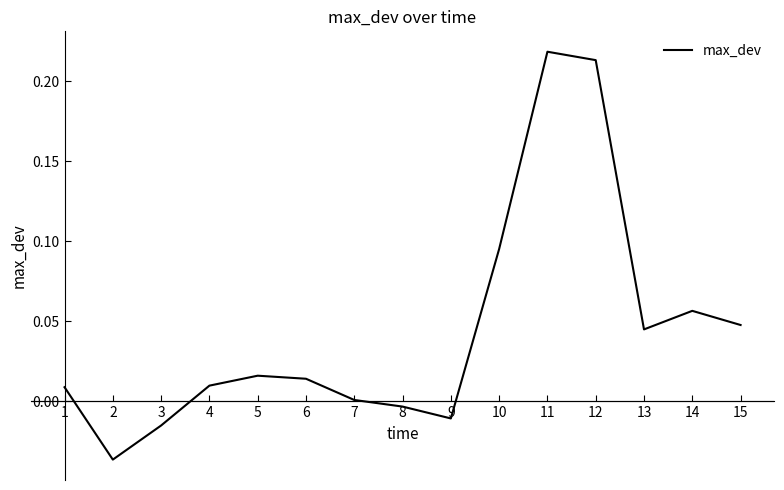

How many lines are shown in the chart?

1